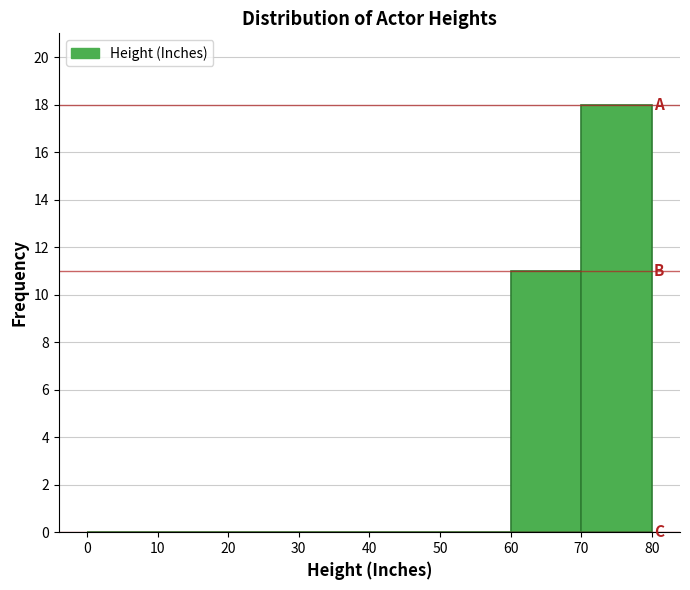

Over which range of the x-axis is the bar tallest?

70 to 80